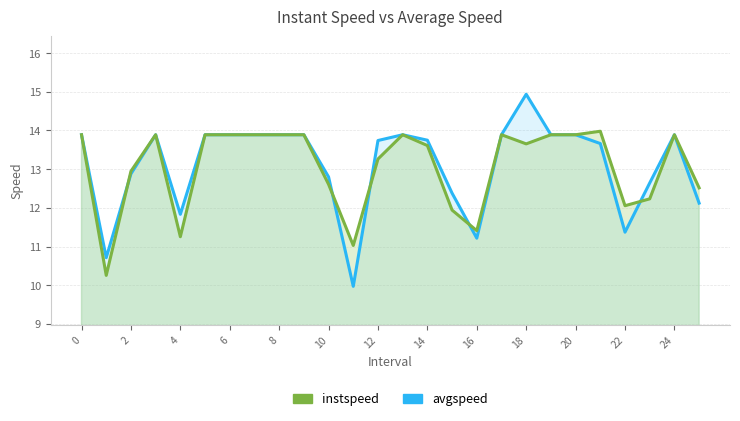

What is the highest value of the instspeed series?

14.0